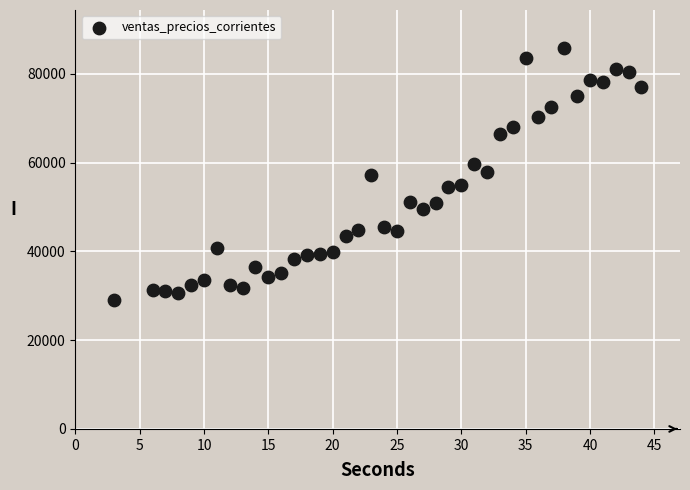

What is the range of X values (max minus min)?

41.0